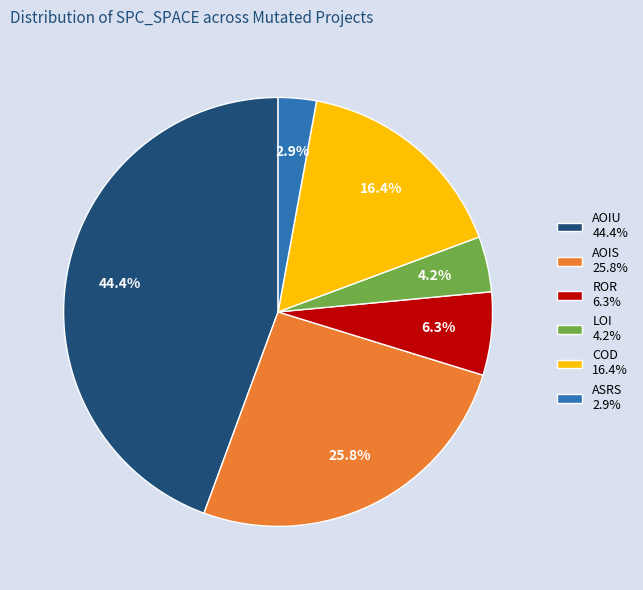

How many slices are in this pie chart?

6